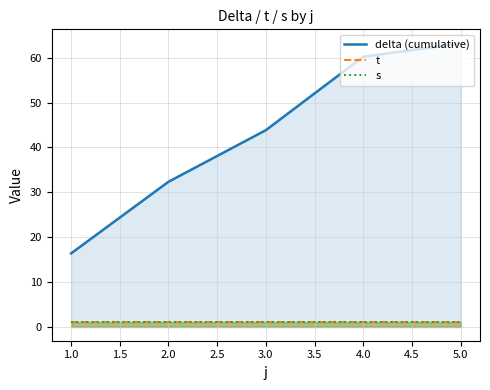

The delta (cumulative) series shows 57.6 at 2.0. True or false?

False